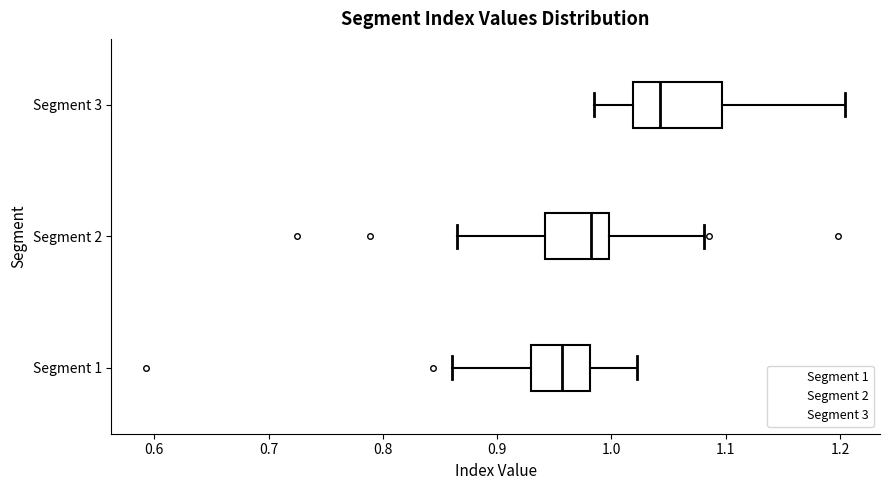

Which box's median line is the furthest to the left?

Segment 1